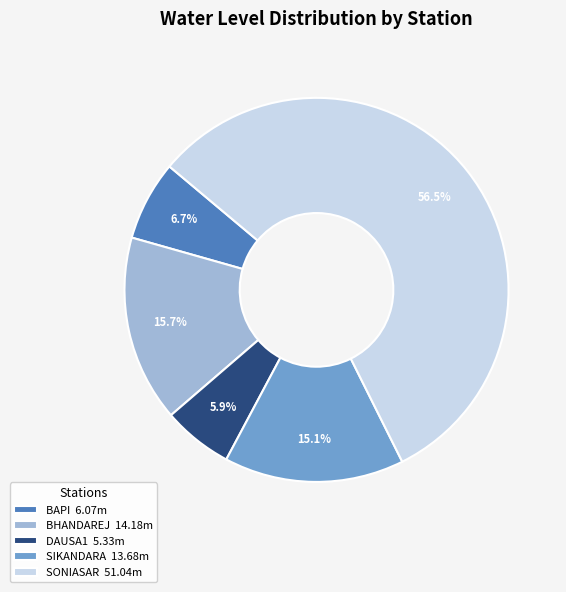

The DAUSA1 slice represents 6% of the pie. True or false?

True